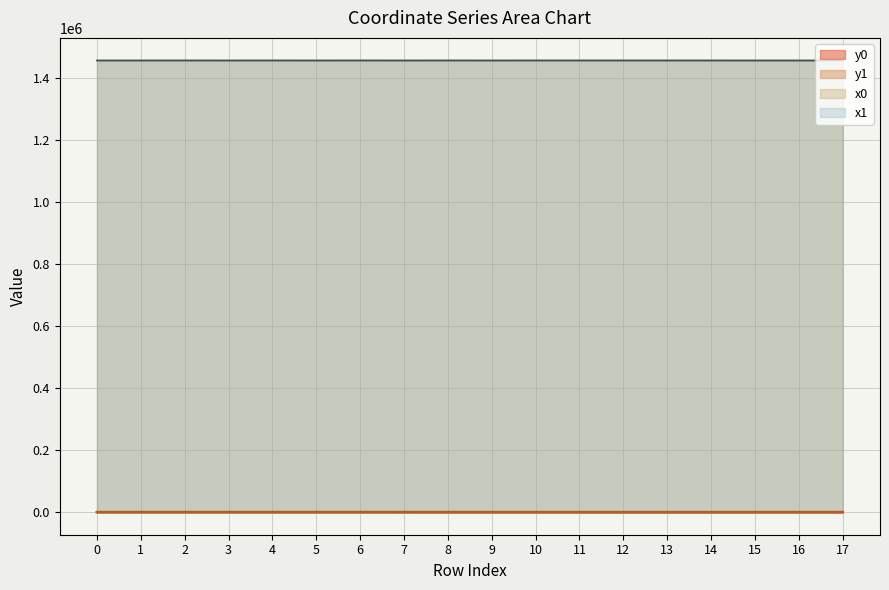

How many positive values does the y0 series have?

17